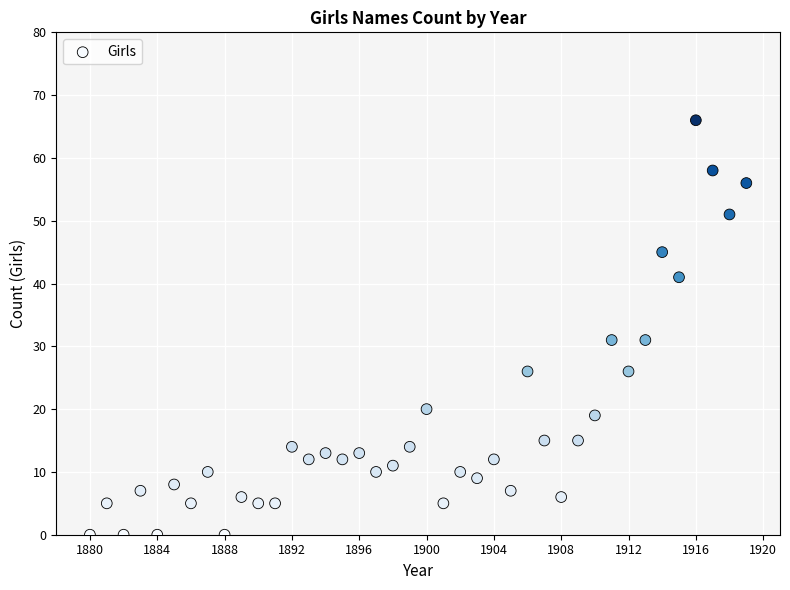

What is the range of X values (max minus min)?

39